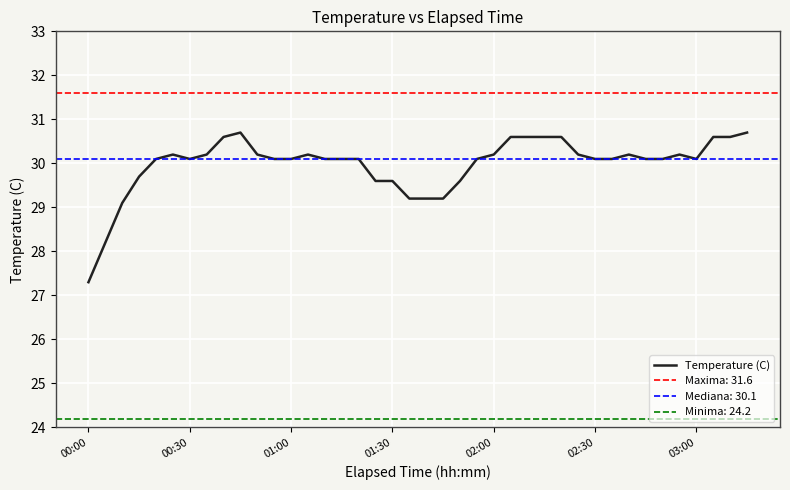

True or false: the data shows 30.1 at 14.

True